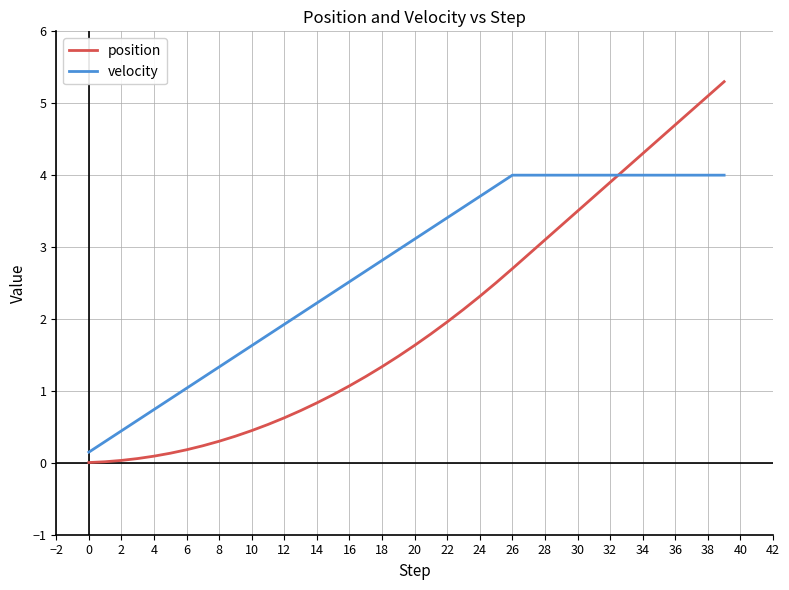

Which series has the largest total across all categories?

velocity